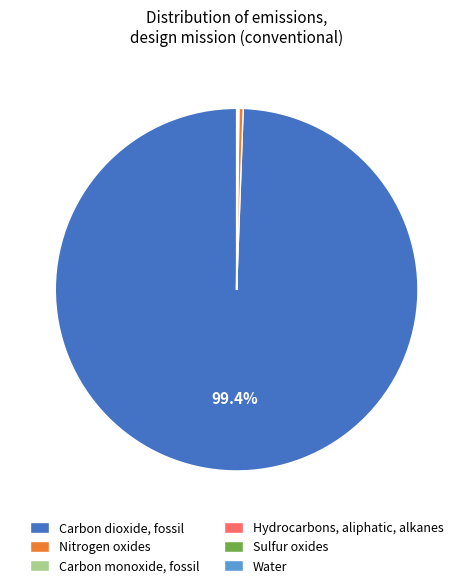

The Nitrogen oxides slice represents 0% of the pie. True or false?

True